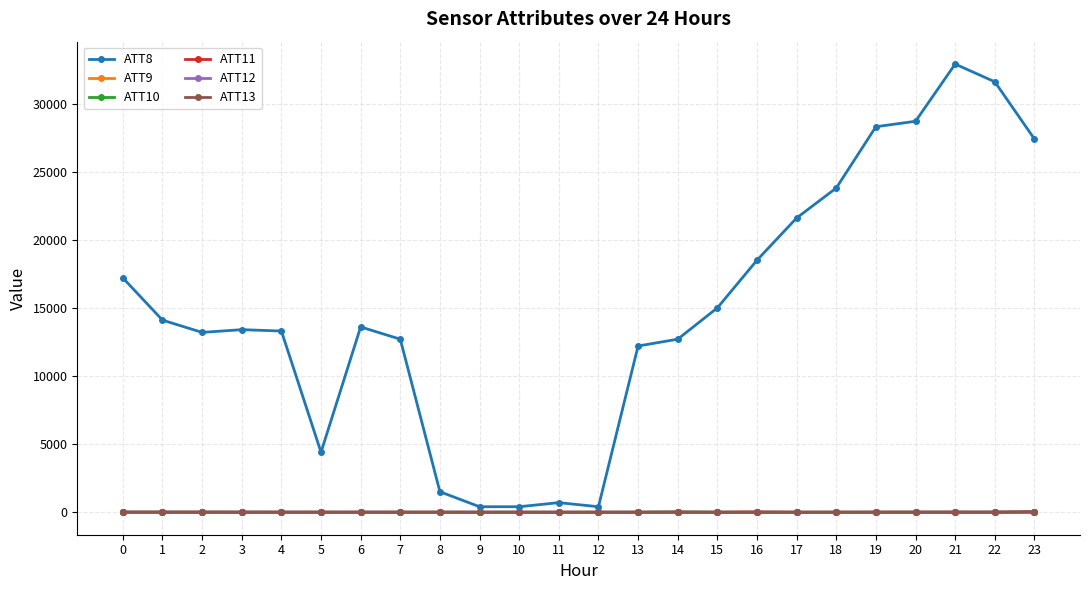

What value does the ATT13 series have at 10?

3.0